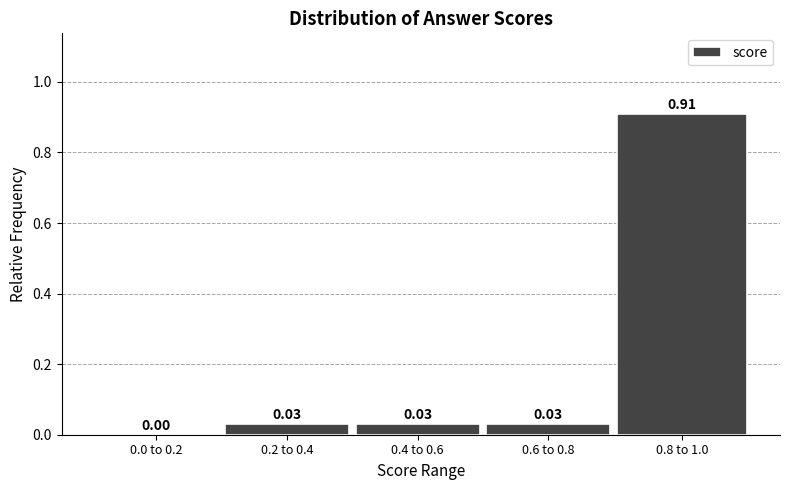

Between 0.2 to 0.4 and 0.0 to 0.2, which is larger?

0.2 to 0.4